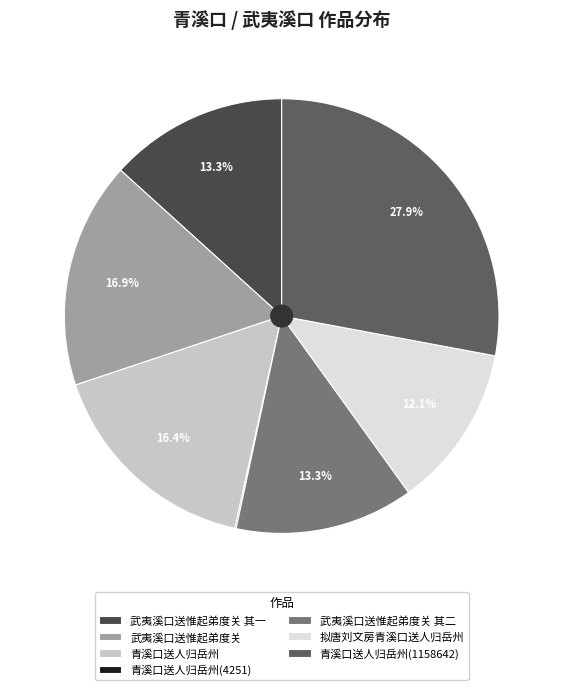

To the nearest percent, what is the difference between the 拟唐刘文房青溪口送人归岳州 and 武夷溪口送惟起弟度关 其一 slice percentages?

1%